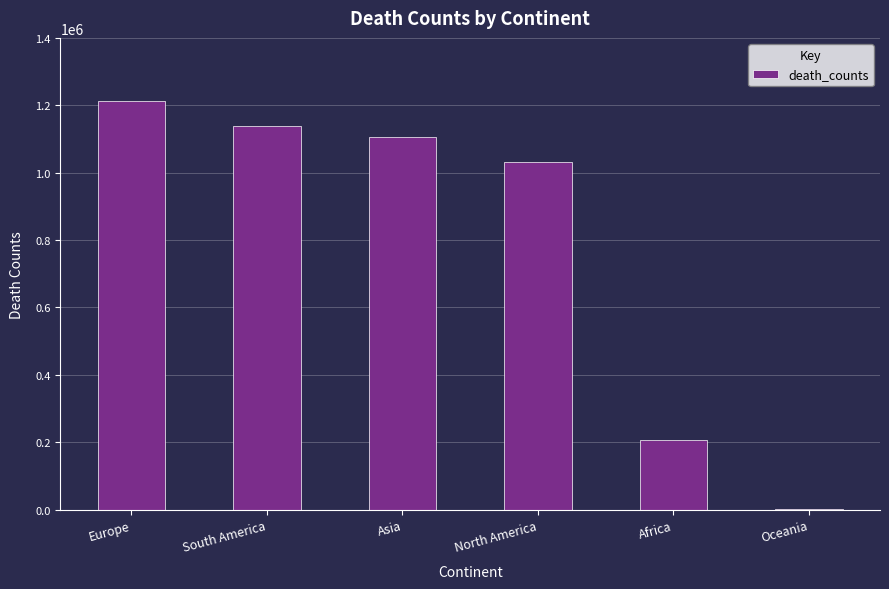

The chart shows a value of 1734413 at Europe. True or false?

False